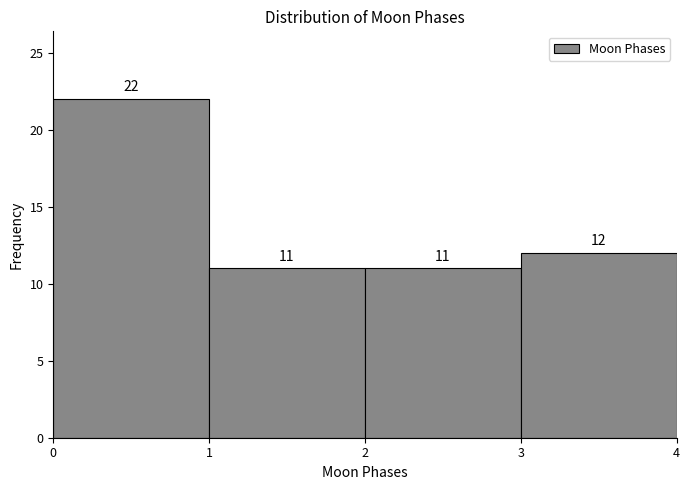

What is the height of the bar covering 3 to 4 on the x-axis?

12